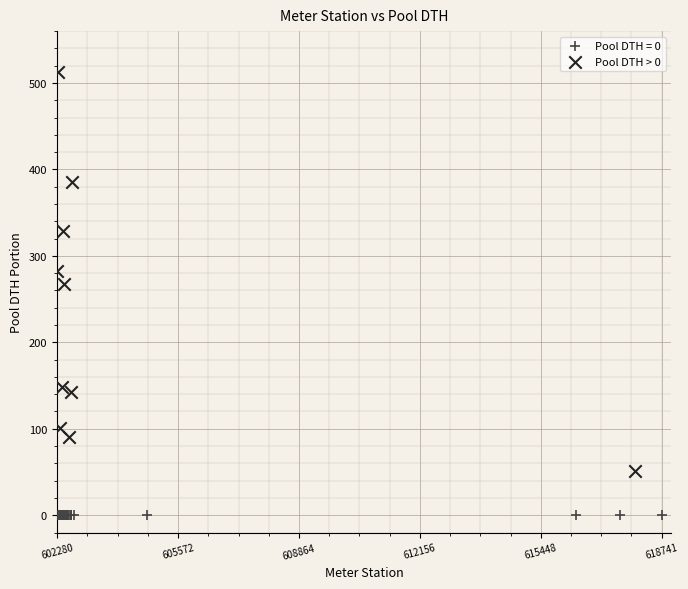

Which series contains the lowest Y value?

Pool DTH = 0